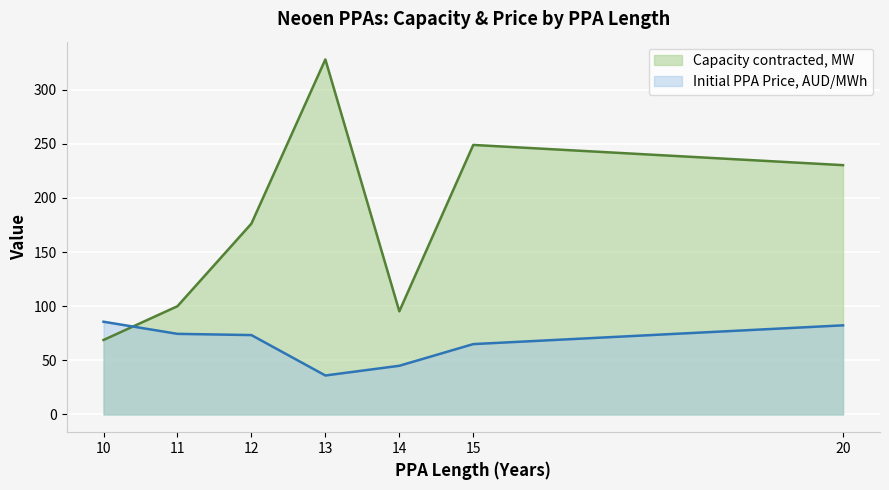

How many times do Capacity contracted, MW and Initial PPA Price, AUD/MWh cross each other?

1